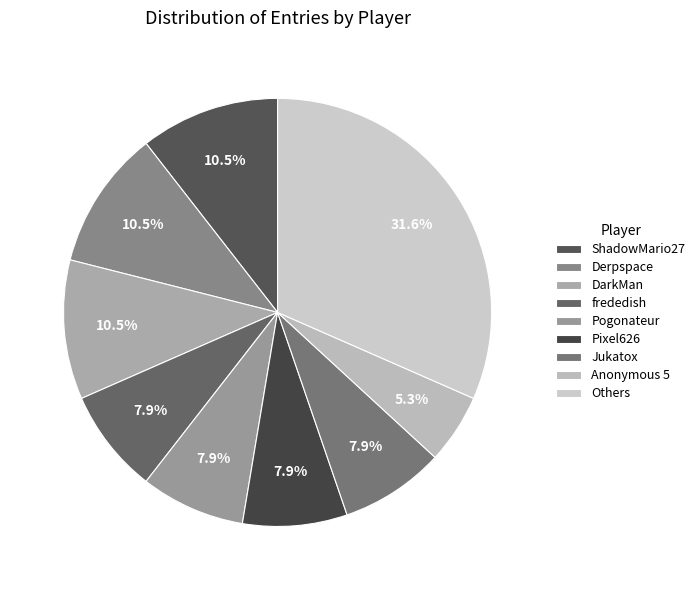

How many slices are in this pie chart?

9